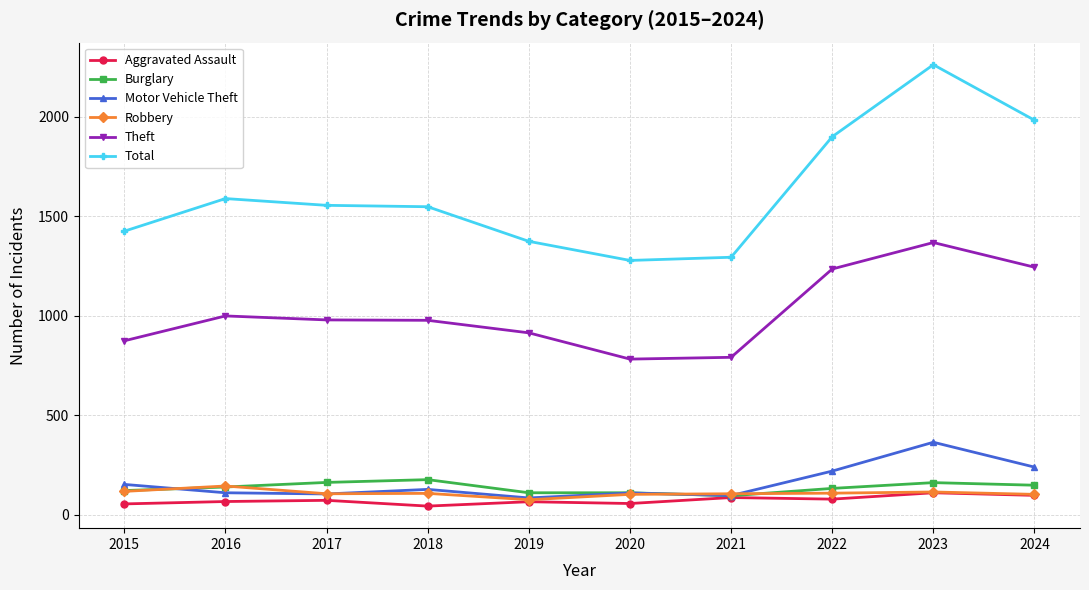

True or false: Theft and Burglary intersect in this chart.

False